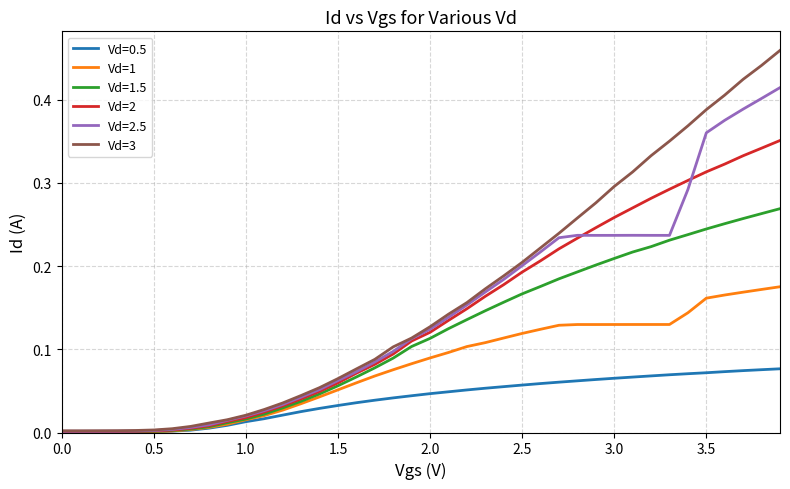

Which series has the widest spread of values?

Vd=3